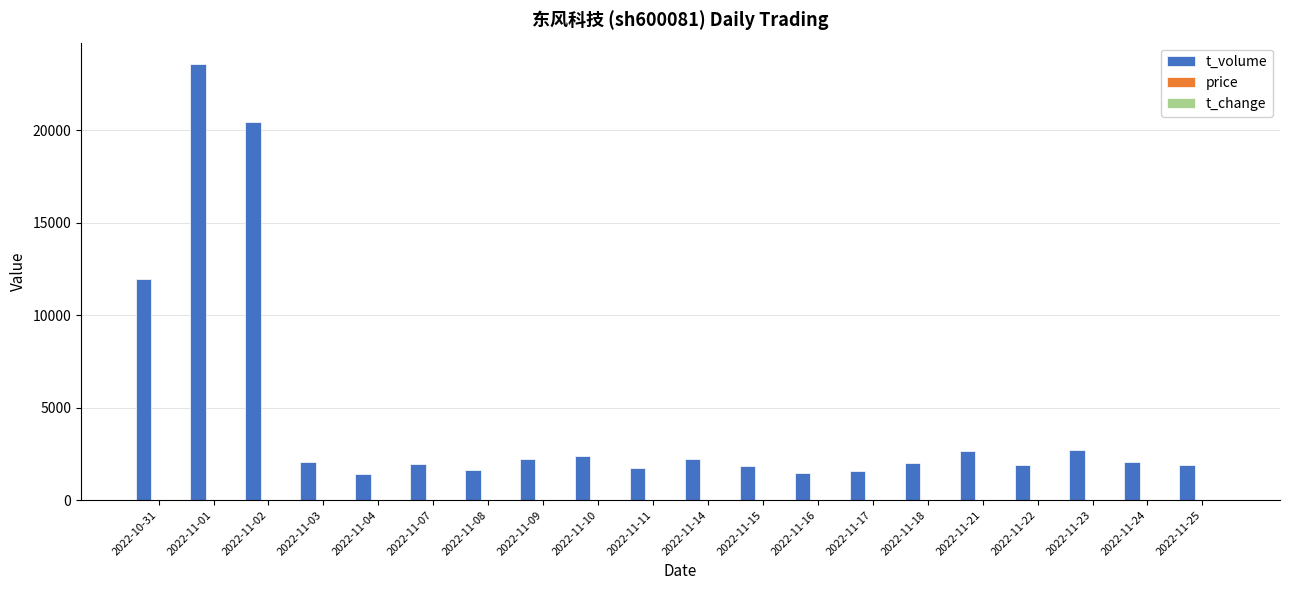

Where is t_volume nearest to the value 12489?

2022-10-31